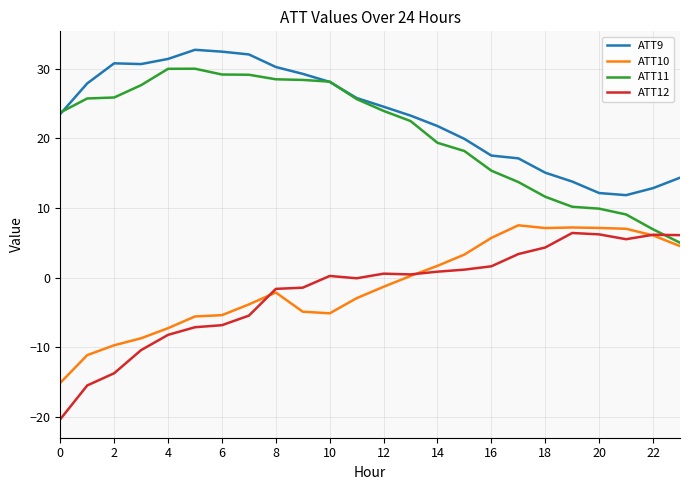

Which series has the largest total across all categories?

ATT9